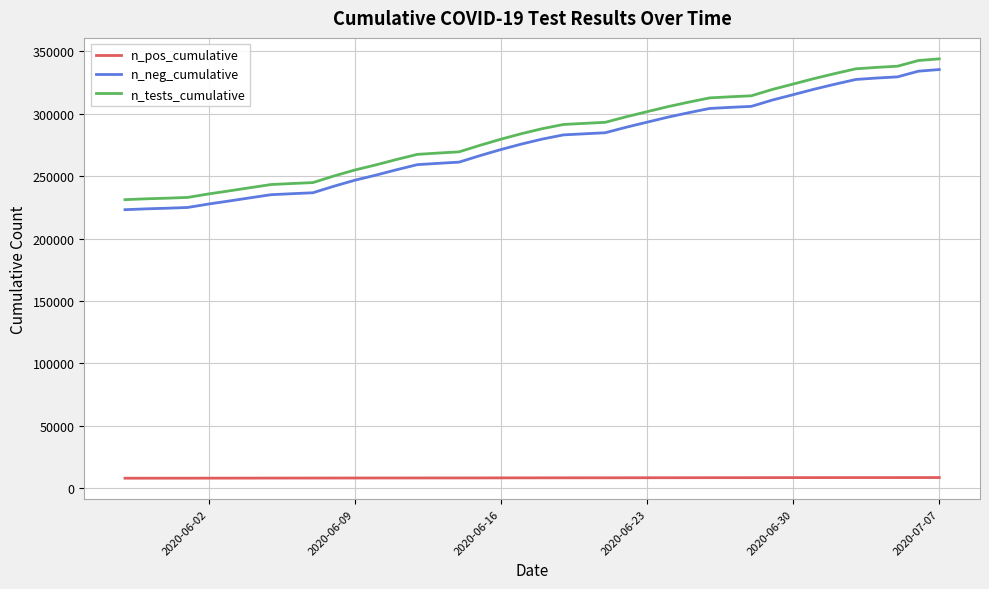

What is the minimum value for n_neg_cumulative?

223096